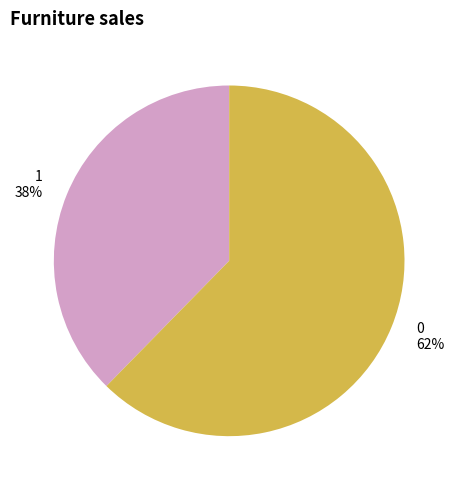

To the nearest percent, what is the average slice percentage?

50%